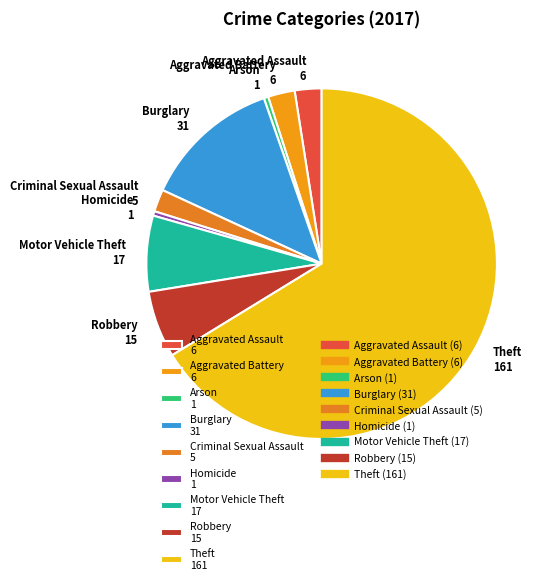

How many segments does this pie chart have?

9